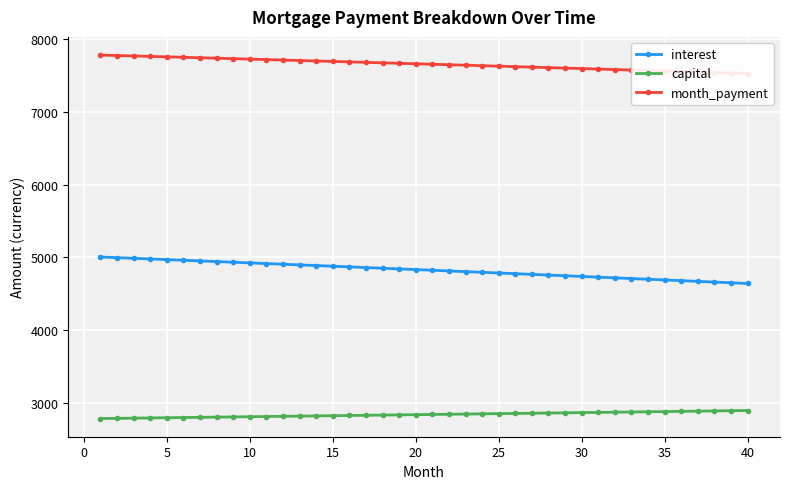

True or false: interest and month_payment cross at least once.

False